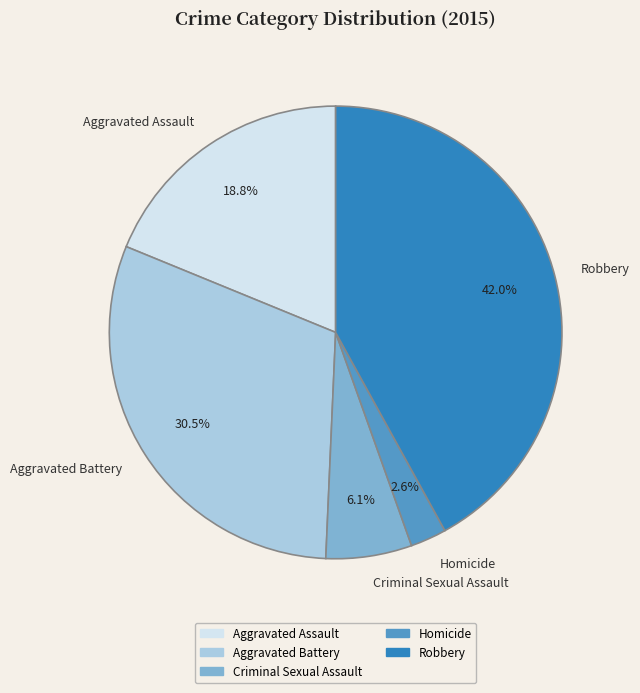

True or false: Homicide accounts for 14% of the total.

False